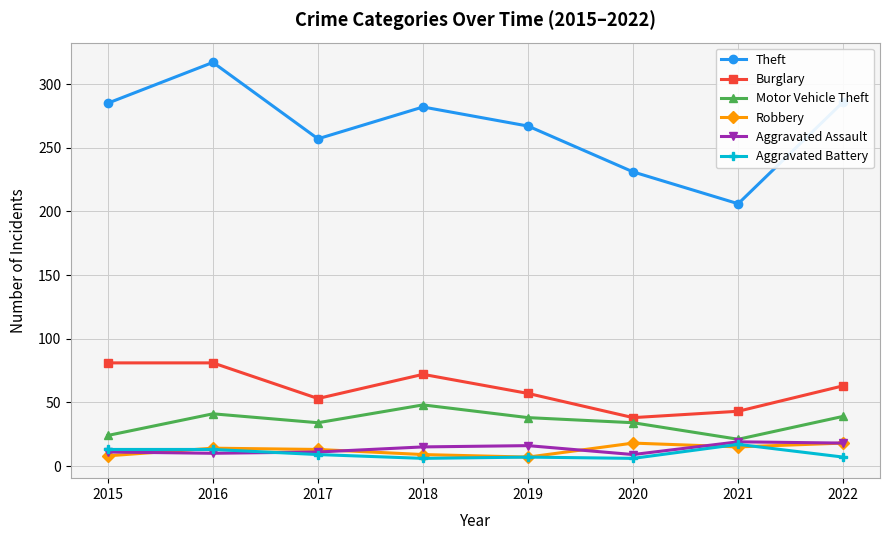

What is the sum of all Aggravated Battery values?

78